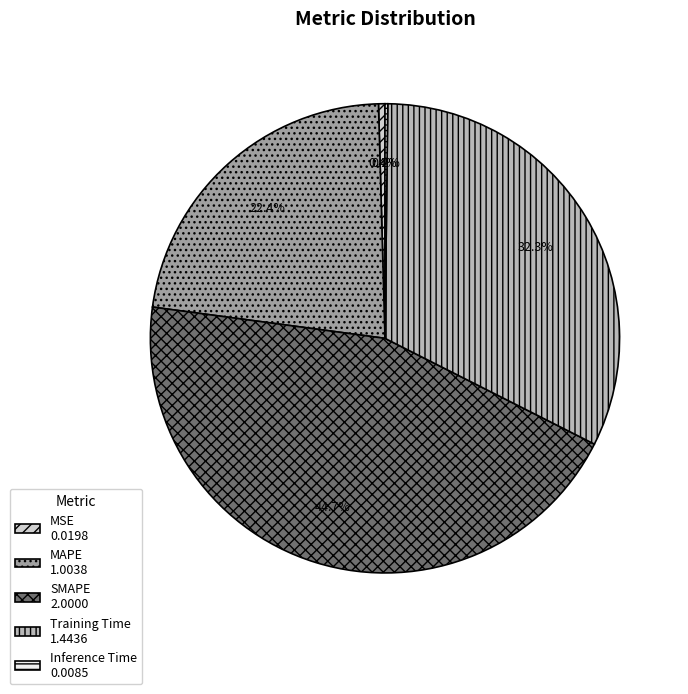

What is the total percentage of SMAPE 2.0000 and MSE 0.0198?

45.1%